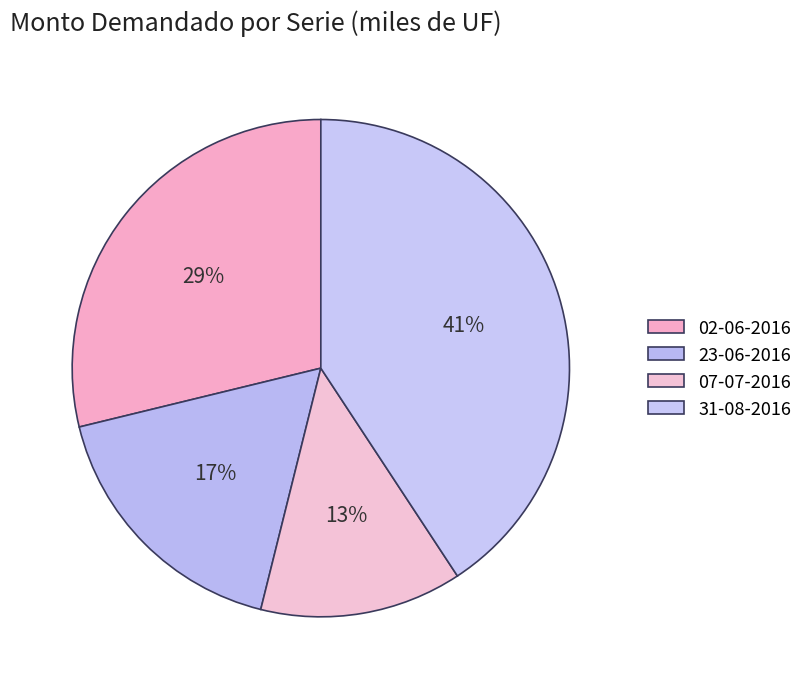

Is it true that 02-06-2016 is 29% of the pie?

True